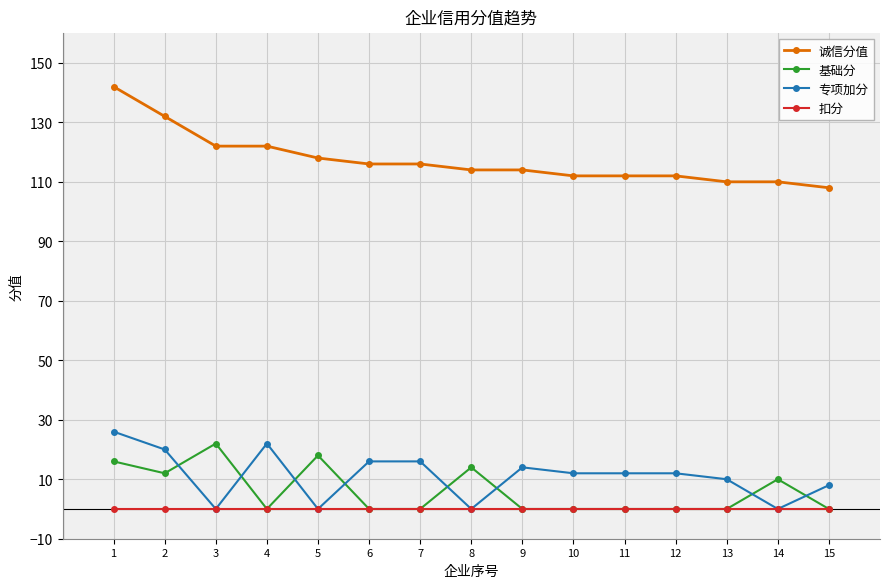

Which series has the widest spread of values?

诚信分值